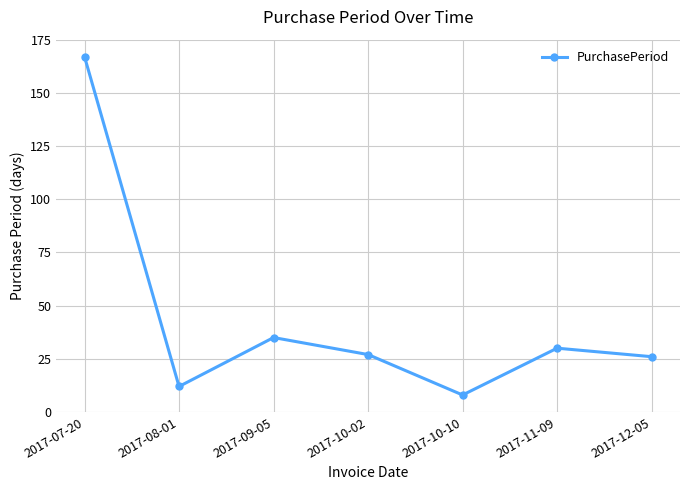

Does the chart have visible grid lines?

Yes